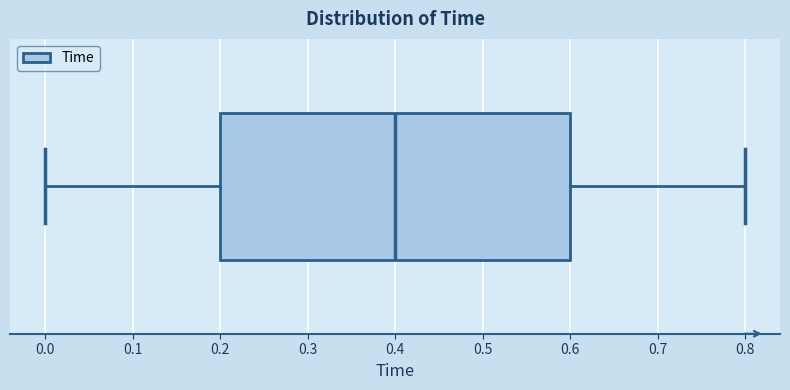

Where does the left whisker of the box end on the x-axis? The values are not printed on the chart, so give them approximately, as read against the axis.

0.0